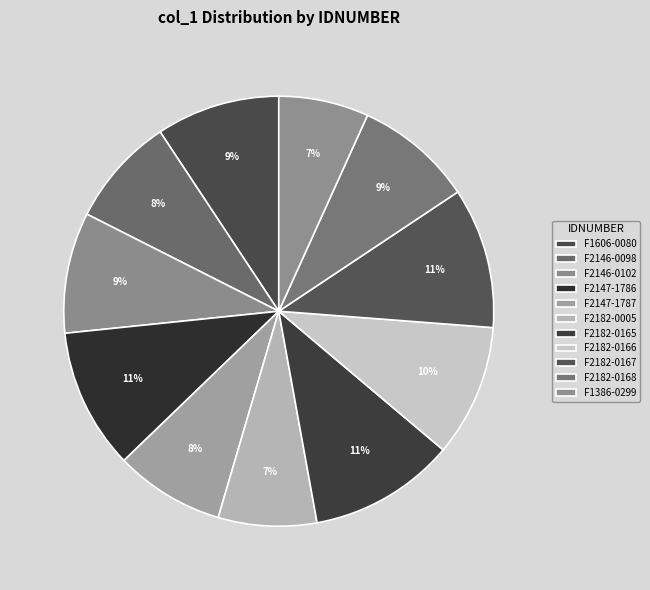

Is there any slice that represents more than half of the pie?

No